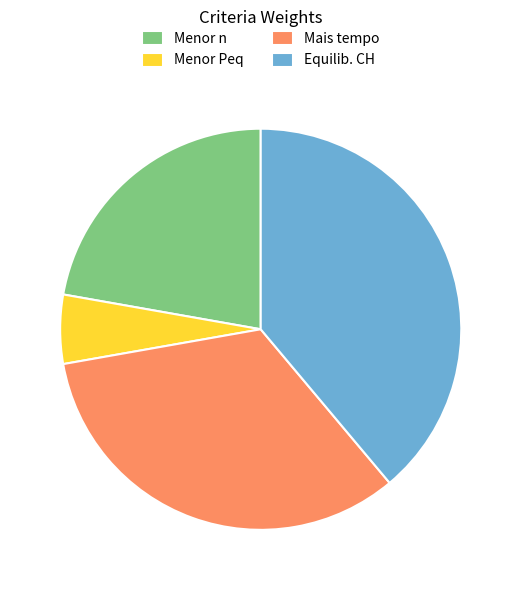

Combined, do Menor Peq and Menor n account for over 50%?

No